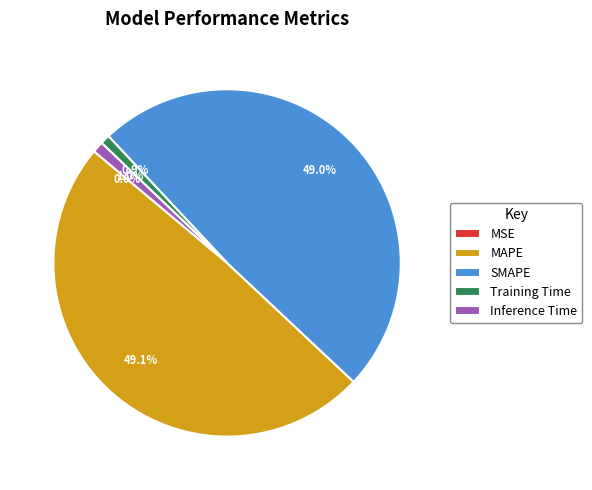

Combined, what portion of the pie is Training Time and MAPE?

50.0%